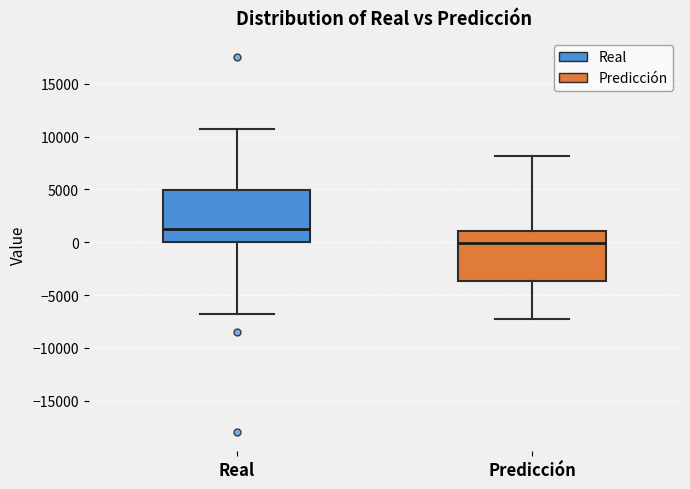

Where is the lower edge of the box for Predicción on the y-axis? The values are not printed on the chart, so give them approximately, as read against the axis.

-3500